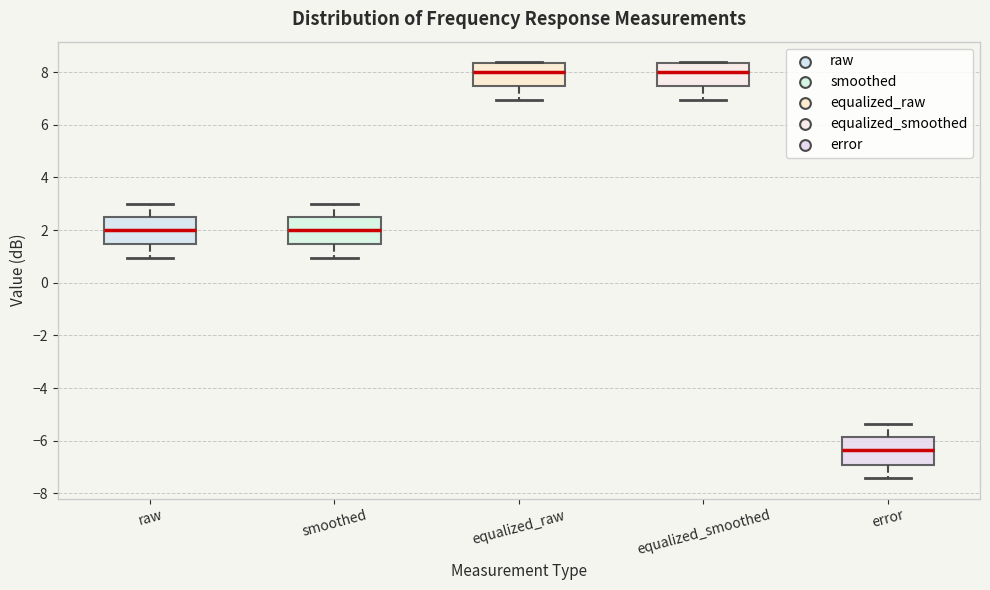

Which box has the lowest median line?

error